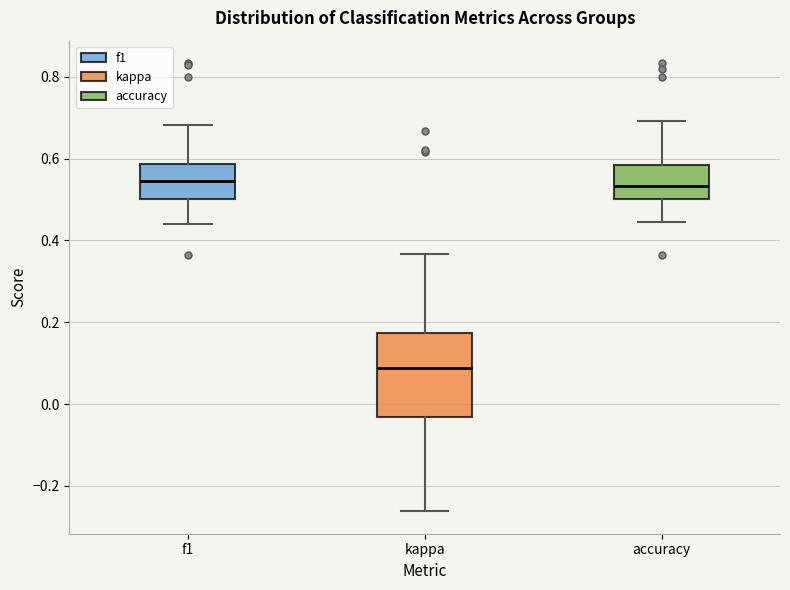

Reading left to right, read every box against the y-axis: the position of its median line, the range the box covers, and the ends of its whiskers. The values are not printed on the chart, so give them approximately, as read against the axis.

f1: median 0.54, box 0.50 to 0.58, whiskers 0.44 to 0.68
kappa: median 0.08, box -0.04 to 0.18, whiskers -0.26 to 0.36
accuracy: median 0.54, box 0.50 to 0.58, whiskers 0.44 to 0.70